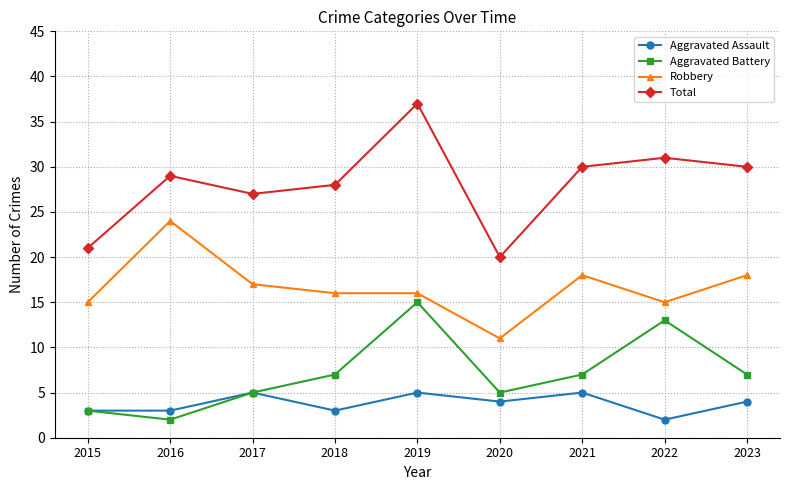

At which label is Total closest to 28?

2018